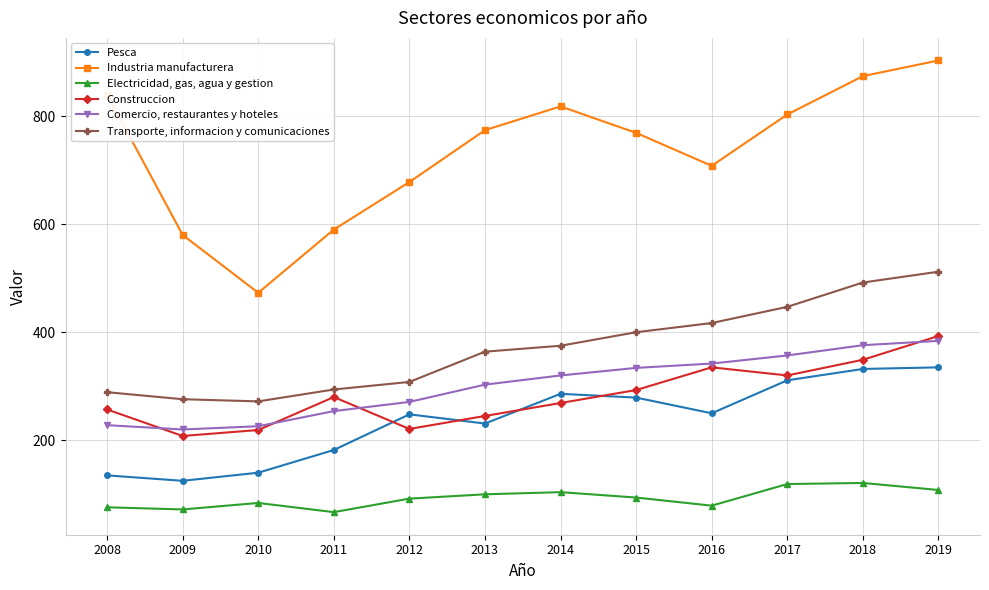

What is the difference between the maximum and minimum values in the Construccion series?

185